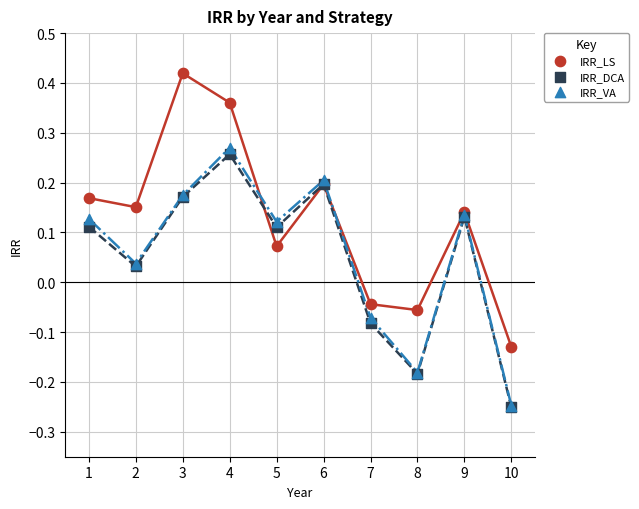

What are all the series names shown in the legend?

IRR_LS, IRR_DCA, IRR_VA